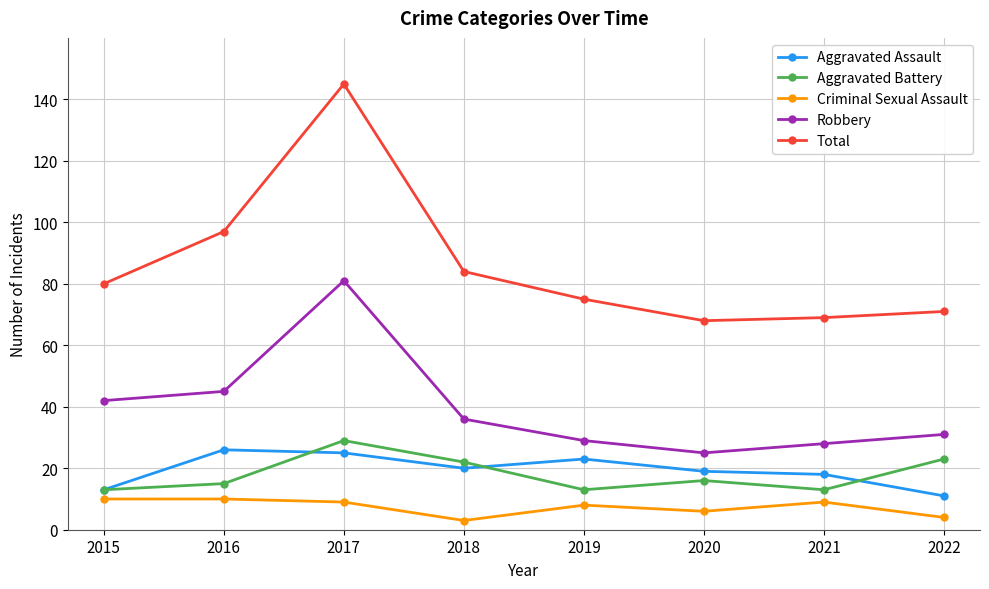

How many categories are shown in the chart?

8